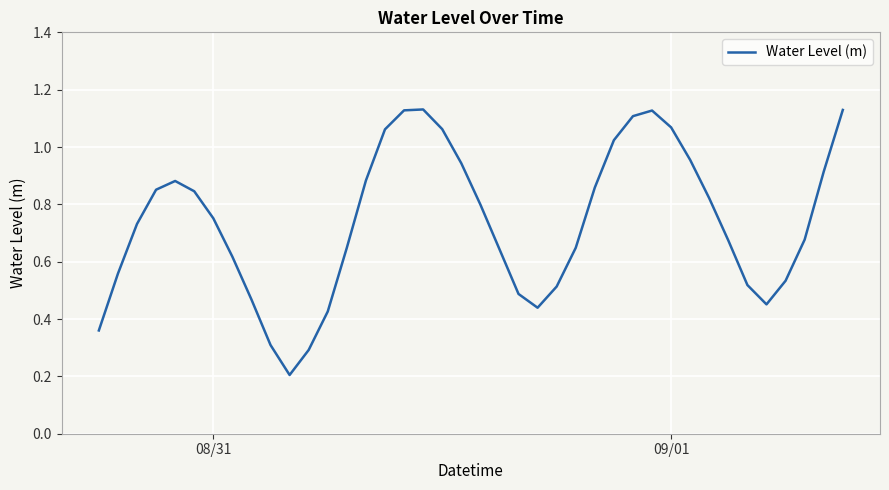

Does the chart have visible grid lines?

Yes